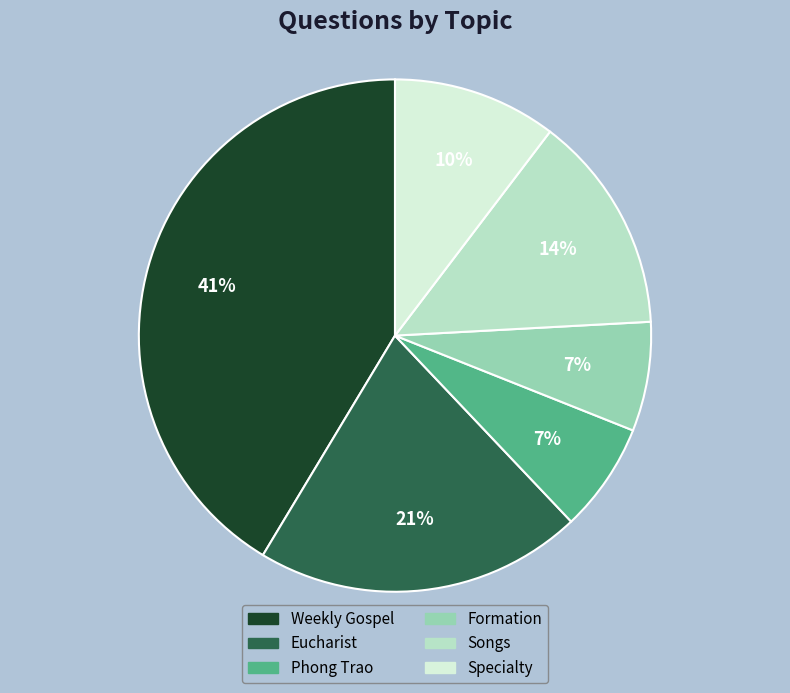

What is the largest slice in the pie chart?

Weekly Gospel